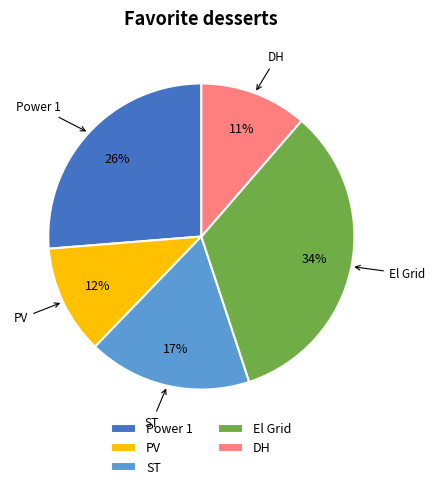

Is the sum of PV and El Grid greater than half?

No